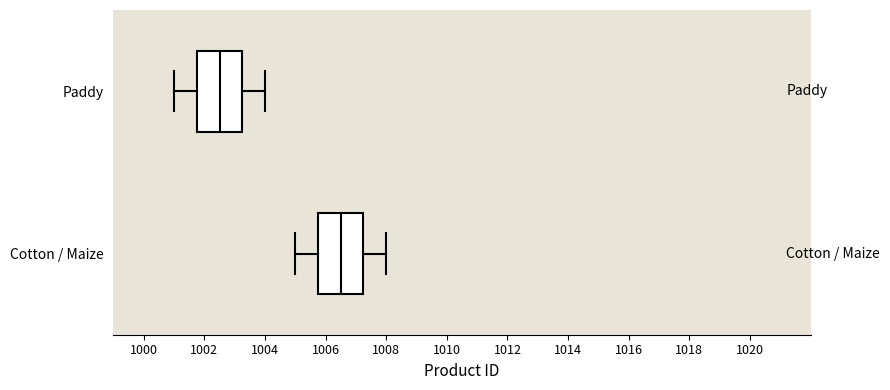

Which box's median line is the furthest to the left?

Paddy